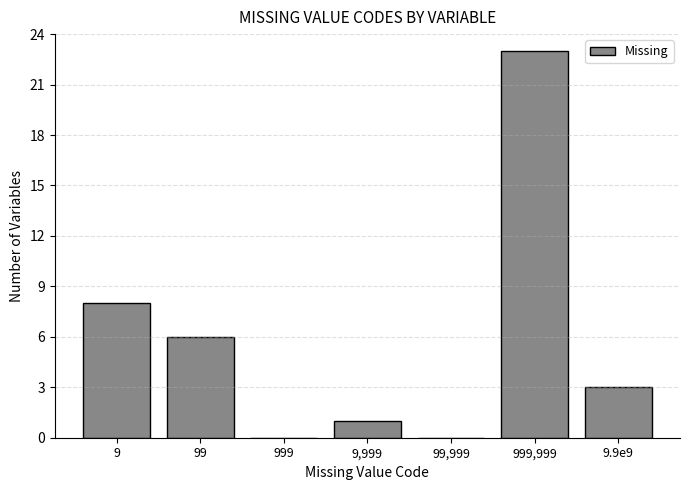

Reading right to left, transcribe all the data shown in this chart.

9.9e9=3	999,999=23	99,999=0	9,999=1	999=0	99=6	9=8